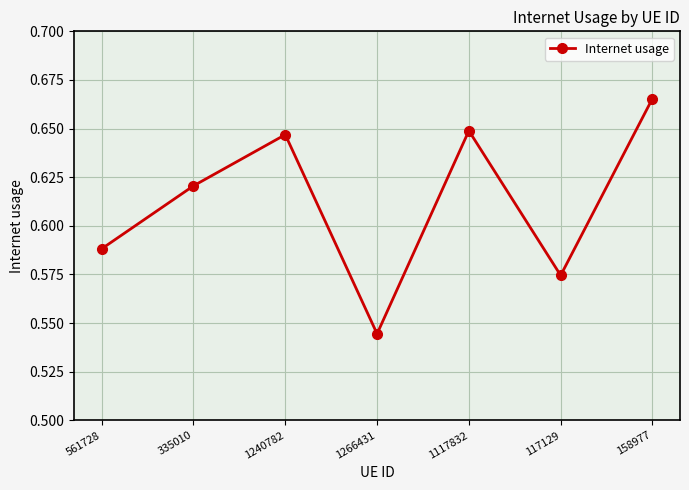

Does the chart display data point markers on the line(s)?

Yes